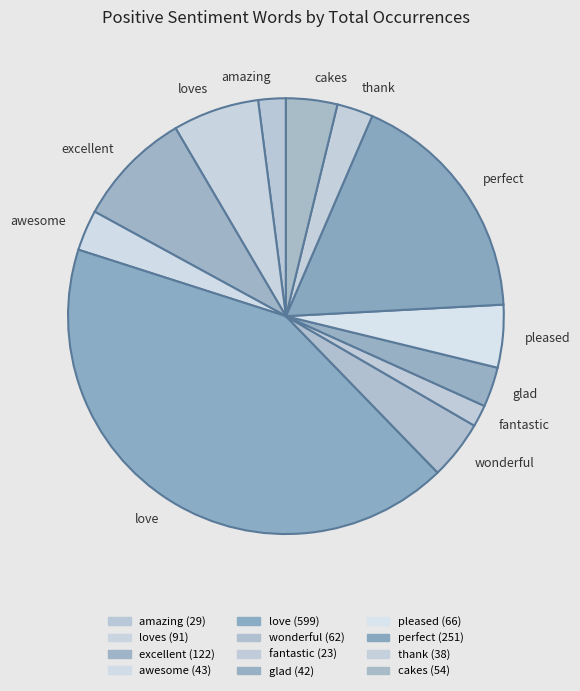

True or false: awesome accounts for 3% of the total.

True